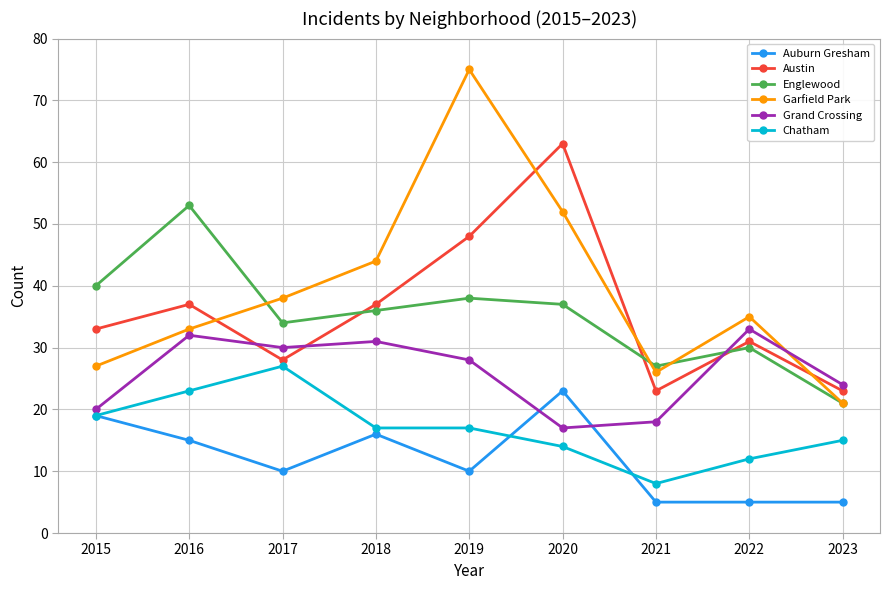

The value of Auburn Gresham at 2019 is 10. True or false?

True